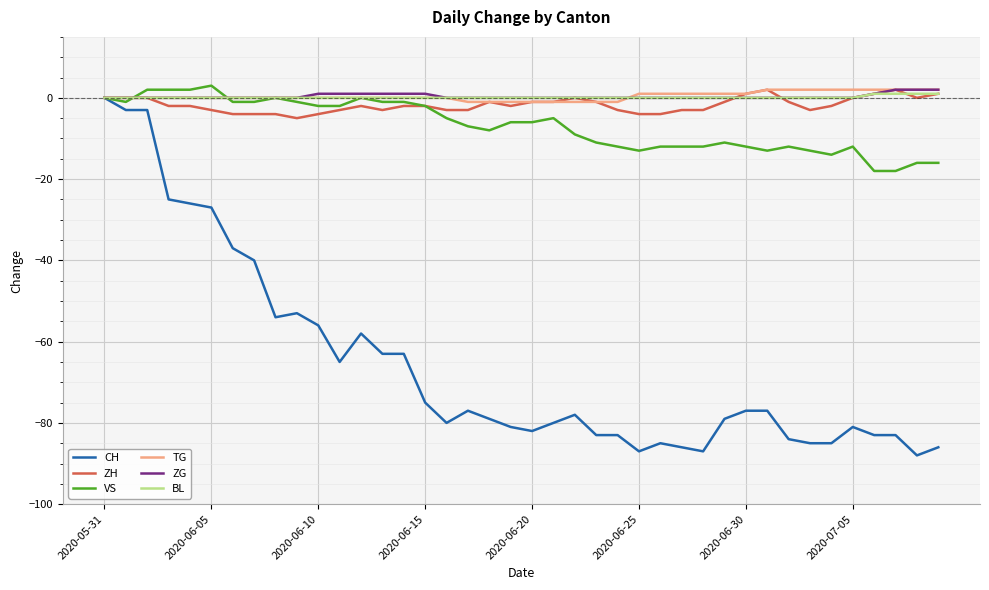

What is the lowest value of the CH series?

-88